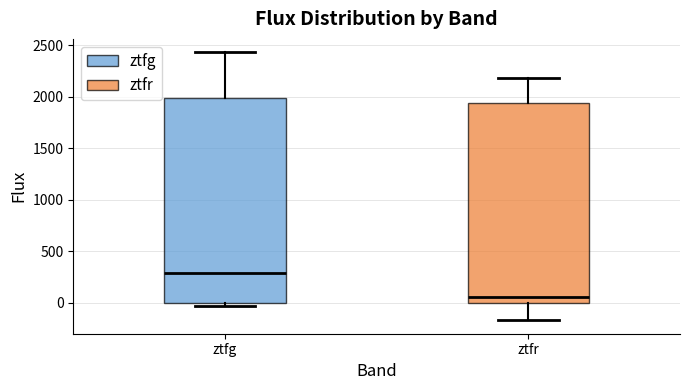

Which box has the highest median line?

ztfg